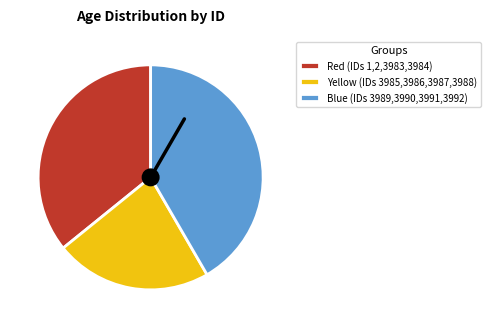

Does Blue (IDs 3989,3990,3991,3992) account for over 50% of the chart?

No